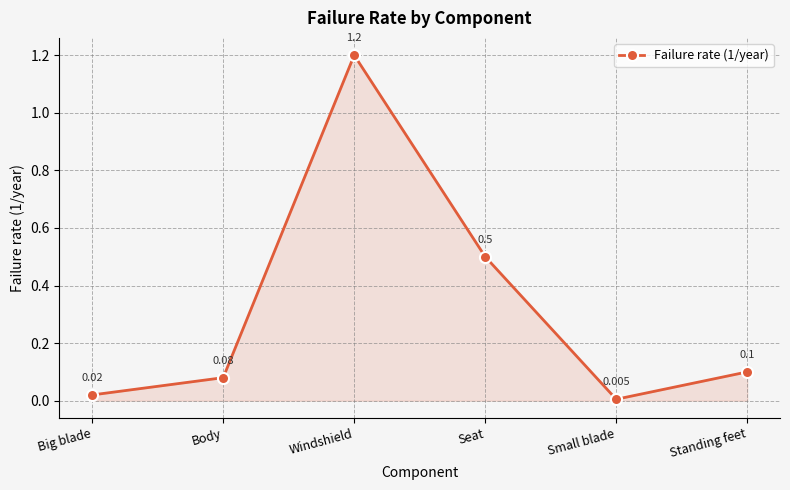

Rank the categories by value from highest to lowest.

Windshield, Seat, Standing feet, Body, Big blade, Small blade